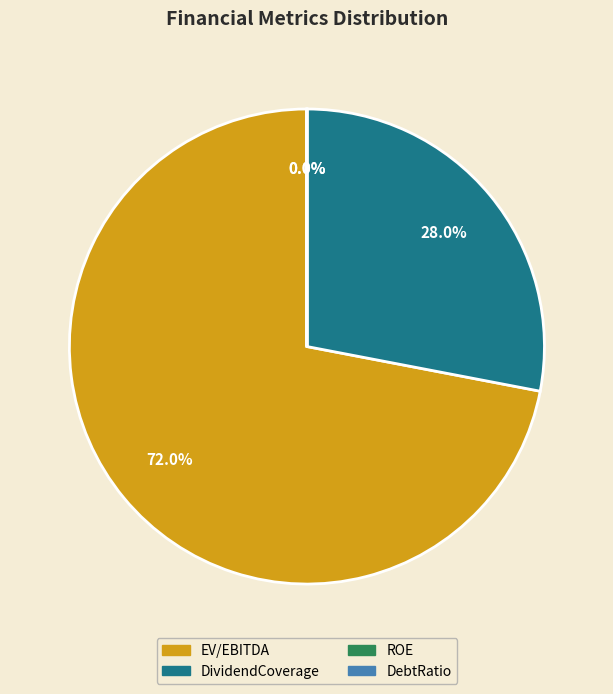

Which slice is the largest?

EV/EBITDA